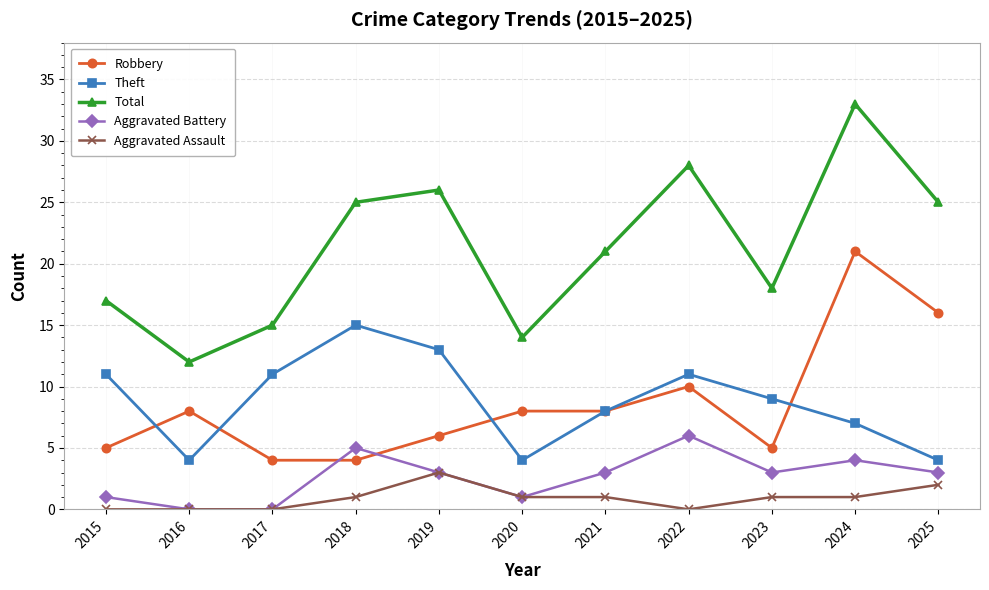

The Robbery series shows 1 at 2018. True or false?

False